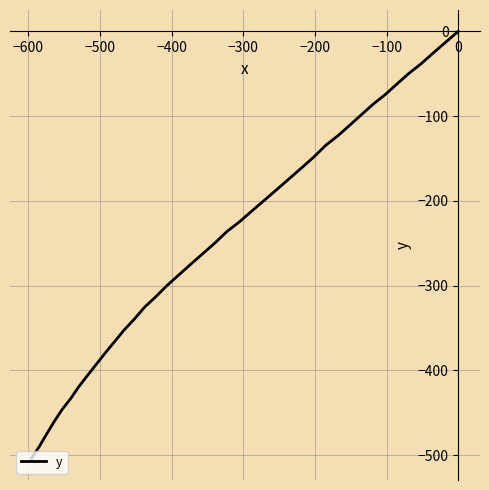

True or false: the data has more than 0 interior local peaks.

False